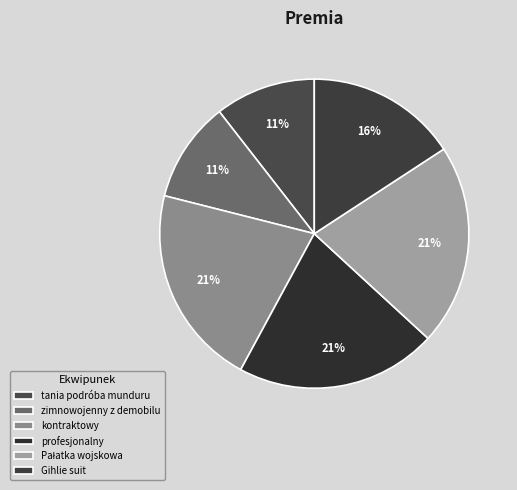

Is Pałatka wojskowa the majority of the pie?

No